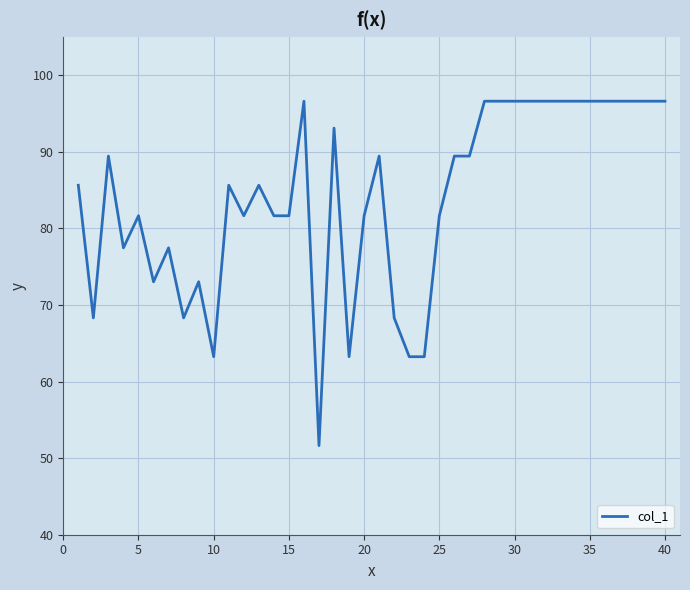

Does the chart display data point markers on the line(s)?

No